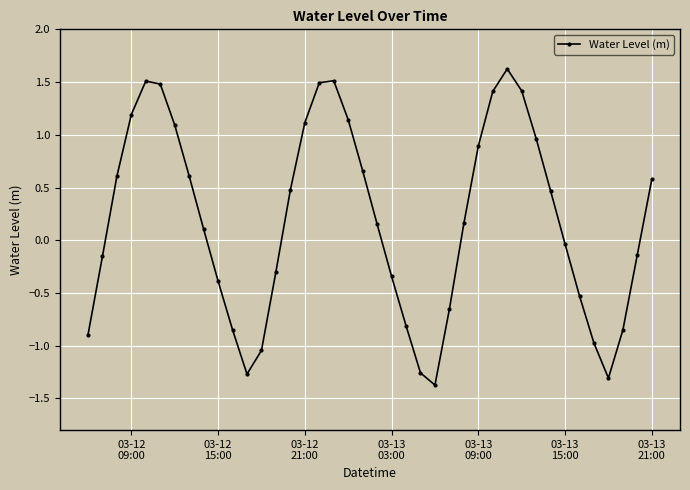

What is the maximum value shown in the chart?

1.6